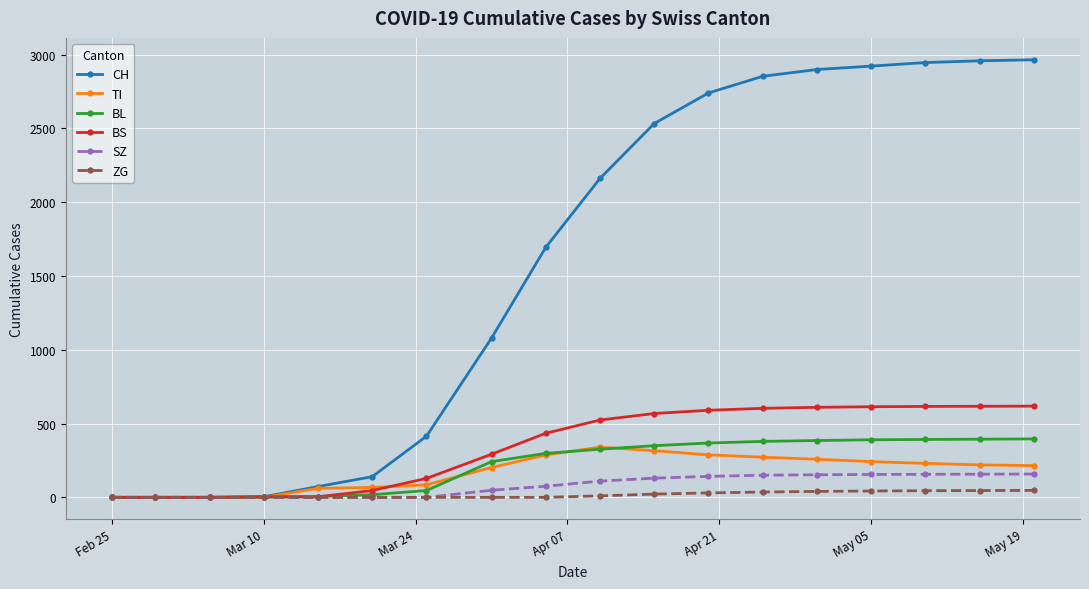

At how many categories does at least one series exceed 664?

11